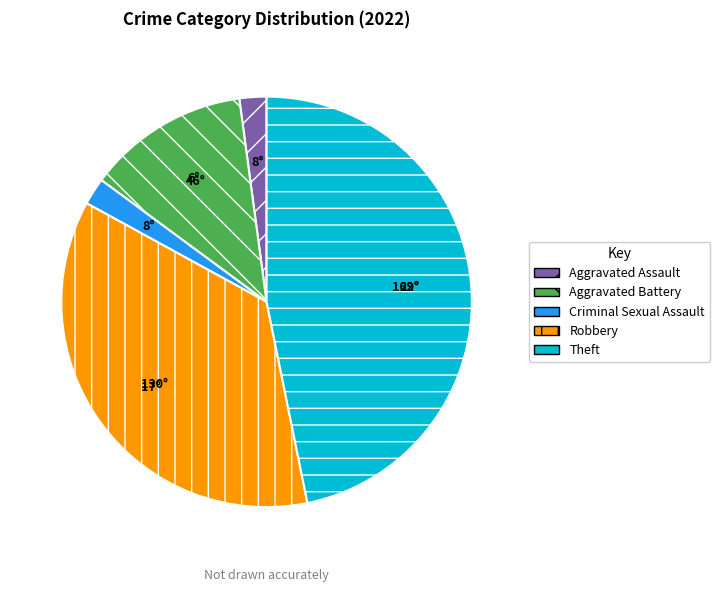

How many segments does this pie chart have?

5